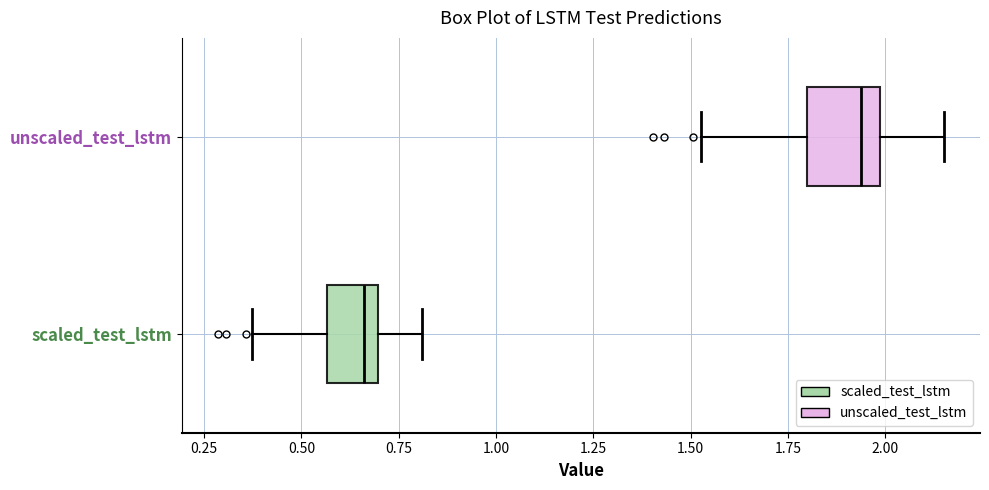

Where does the median line of the box for unscaled_test_lstm sit on the x-axis? The values are not printed on the chart, so give them approximately, as read against the axis.

1.95